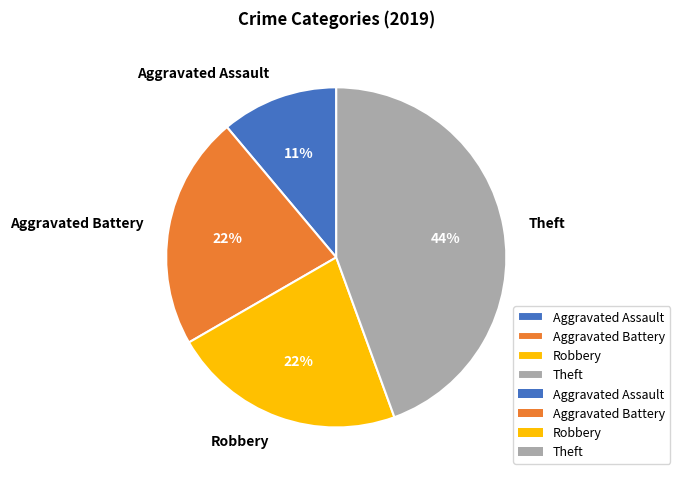

The Aggravated Assault slice represents 11% of the pie. True or false?

True